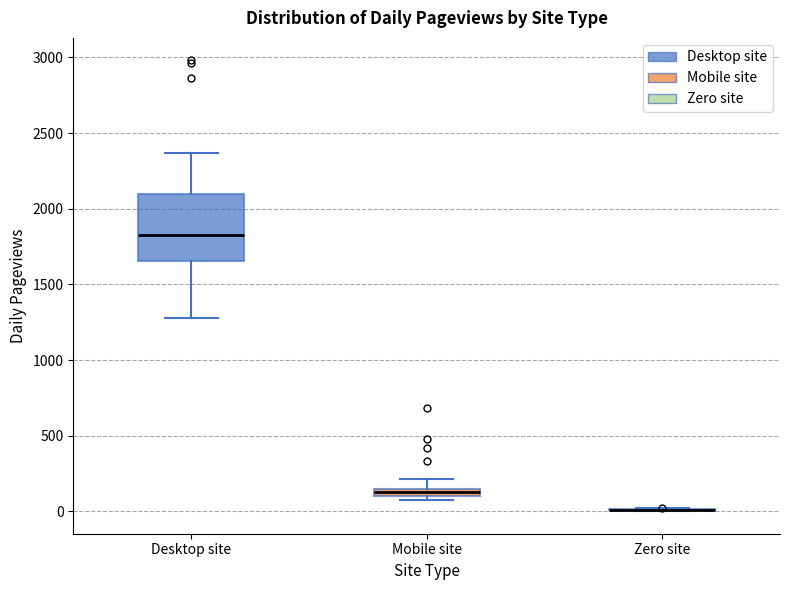

Where does the upper whisker of the box for Desktop site end on the y-axis? The values are not printed on the chart, so give them approximately, as read against the axis.

2350